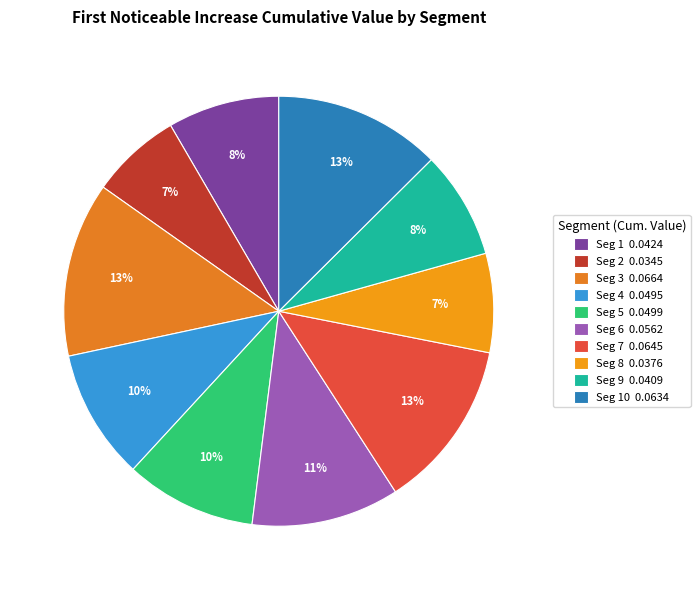

How many segments does this pie chart have?

10